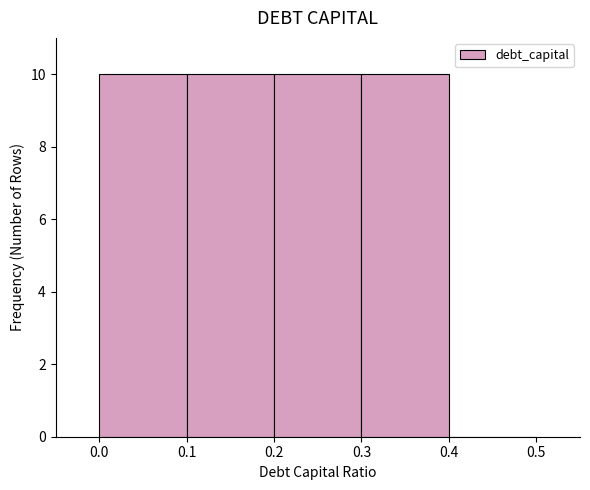

What is the height of the bar covering 0.0 to 0.1 on the x-axis? The values are not printed on the chart, so give them approximately, as read against the axis.

10